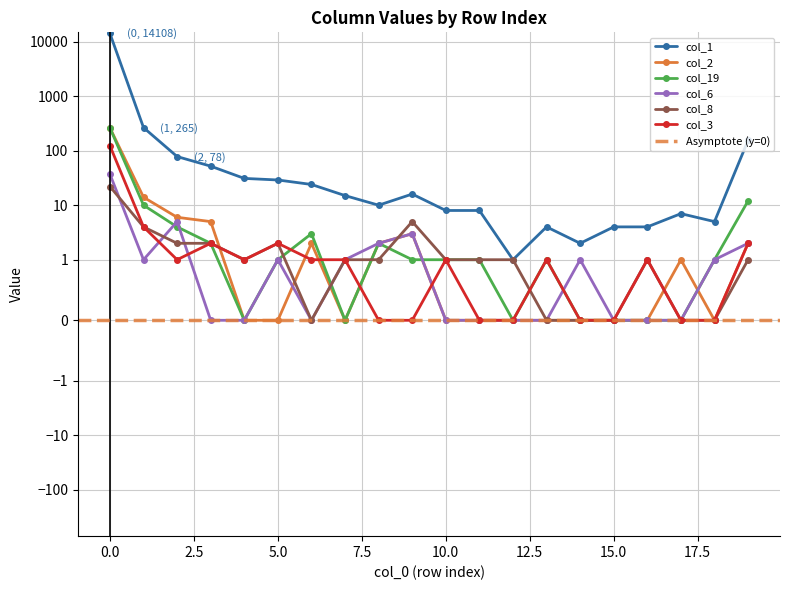

Between 6 and 8, which series saw the biggest shift?

col_1